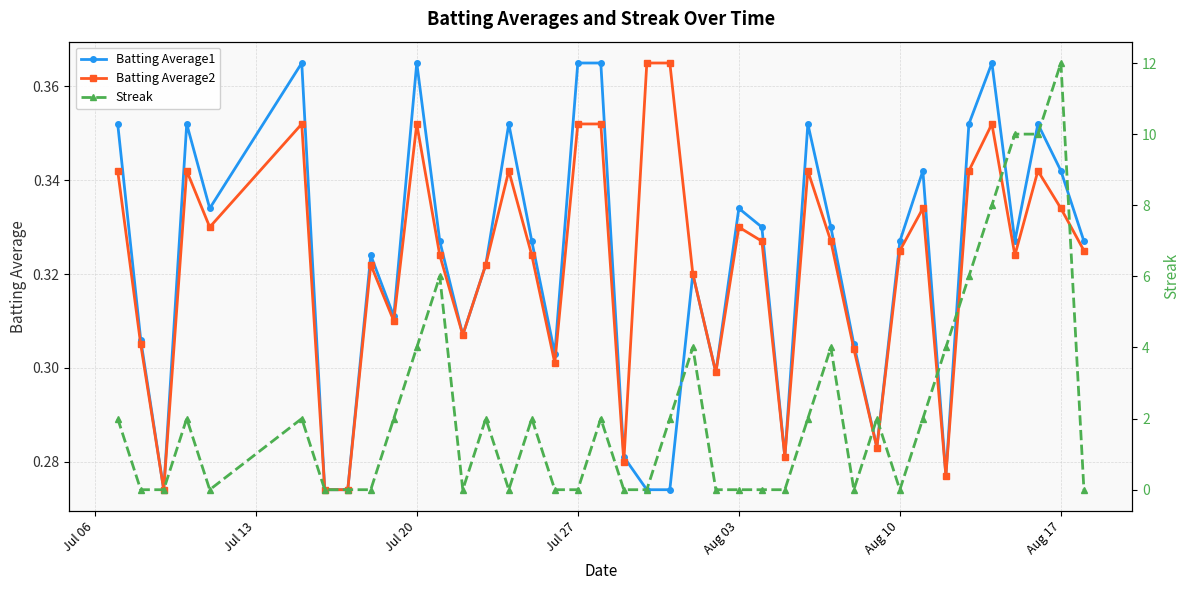

Does the chart have visible grid lines?

Yes